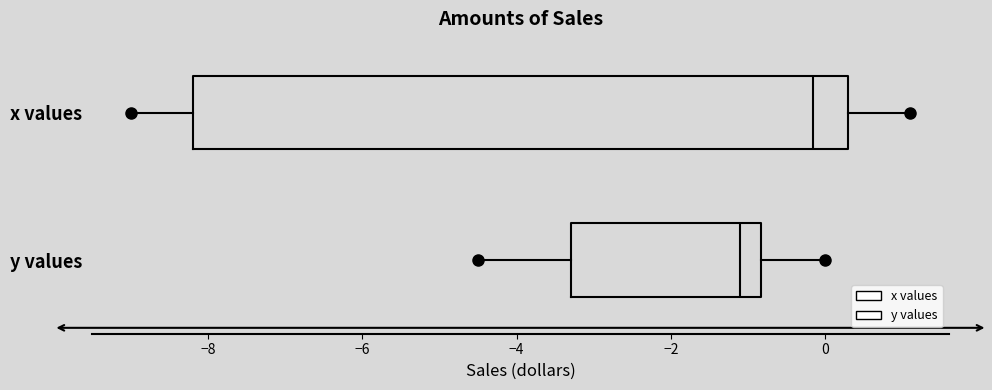

Reading bottom to top, read every box against the x-axis: the position of its median line, the range the box covers, and the ends of its whiskers. The values are not printed on the chart, so give them approximately, as read against the axis.

y values: median -1.0, box -3.2 to -0.8, whiskers -4.4 to 0.0
x values: median -0.2, box -8.2 to 0.4, whiskers -9.0 to 1.2